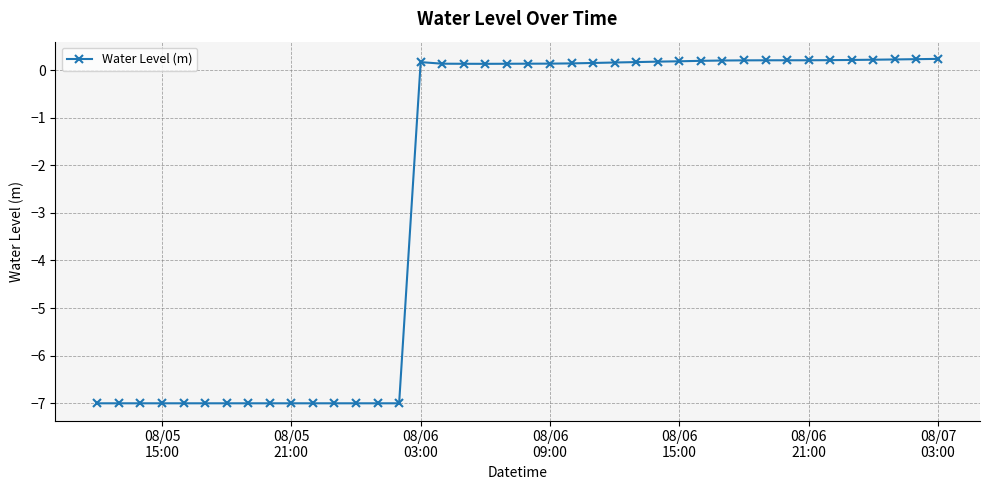

What is the minimum value shown in the chart?

-7.0